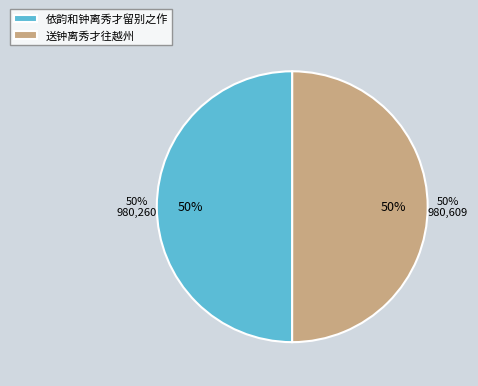

Count the number of slices in the pie.

2